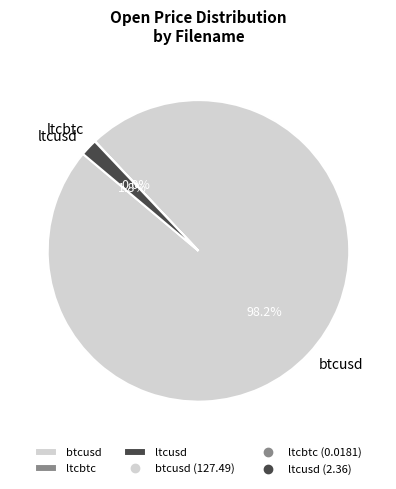

What percentage is NOT represented by ltcusd?

98.2%